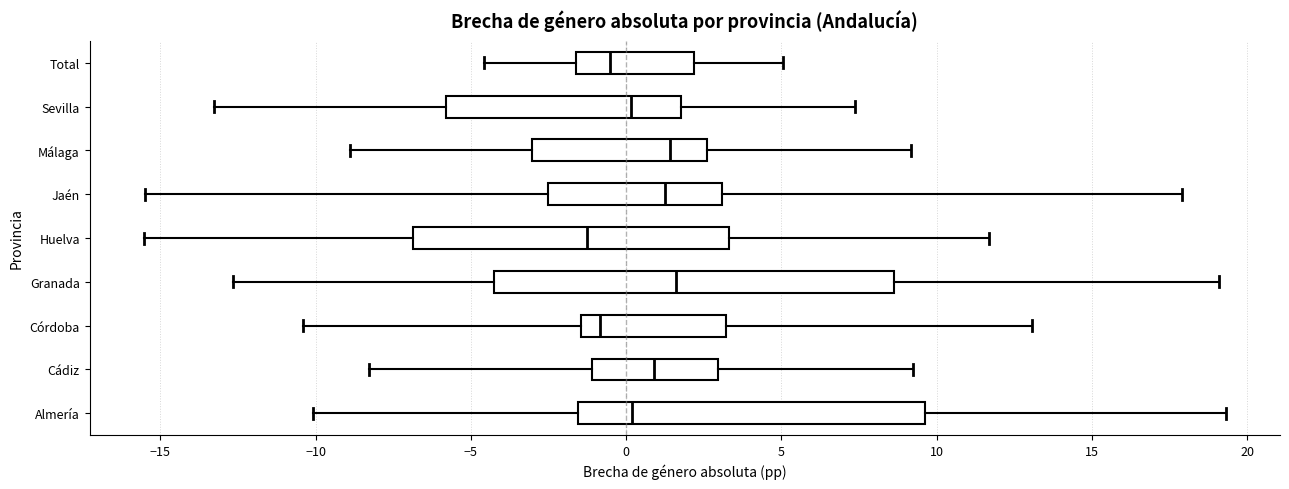

Reading bottom to top, transcribe this box plot: for each box, give where its median line is, the range the box spans, and where its two whiskers end, as read against the x-axis. The values are not printed on the chart, so give them approximately, as read against the axis.

Almería: median 0.0, box -1.5 to 9.5, whiskers -10.0 to 19.5
Cádiz: median 1.0, box -1.0 to 3.0, whiskers -8.5 to 9.0
Córdoba: median -1.0, box -1.5 to 3.0, whiskers -10.5 to 13.0
Granada: median 1.5, box -4.0 to 8.5, whiskers -12.5 to 19.0
Huelva: median -1.0, box -7.0 to 3.5, whiskers -15.5 to 11.5
Jaén: median 1.5, box -2.5 to 3.0, whiskers -15.5 to 18.0
Málaga: median 1.5, box -3.0 to 2.5, whiskers -9.0 to 9.0
Sevilla: median 0.0, box -6.0 to 2.0, whiskers -13.5 to 7.5
Total: median -0.5, box -1.5 to 2.0, whiskers -4.5 to 5.0